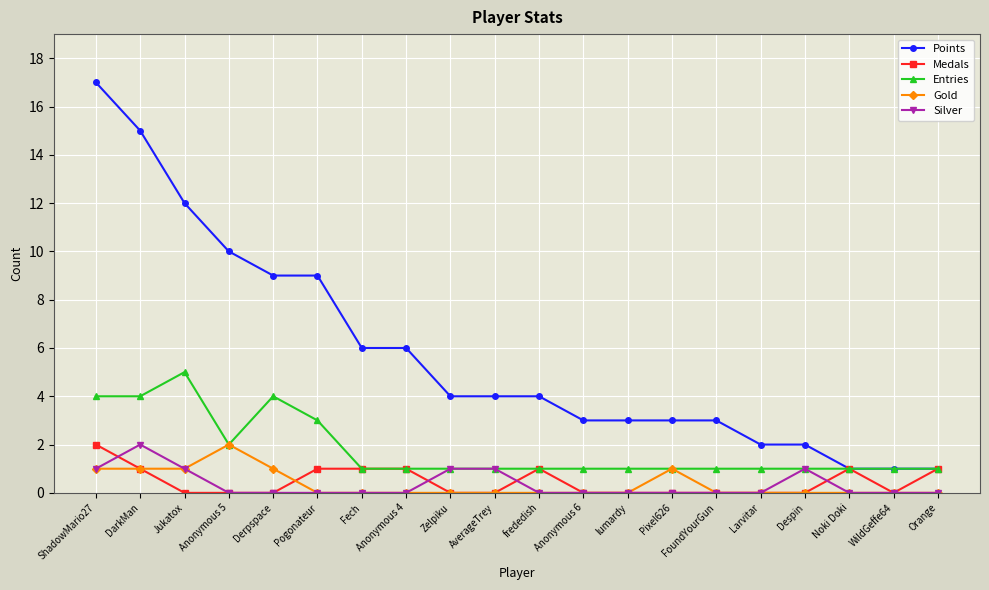

Where is the first local maximum for Entries?

Jukatox